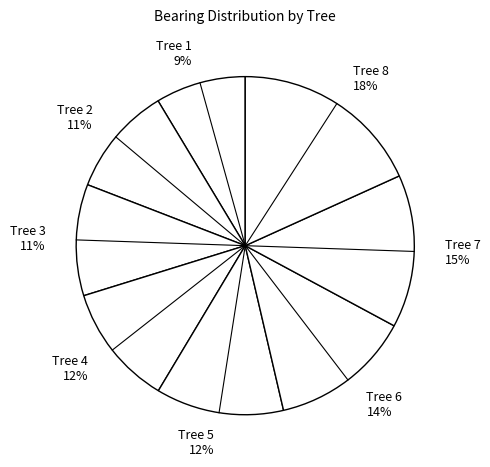

Combined, do Tree 2 and Tree 3 account for over 50%?

No